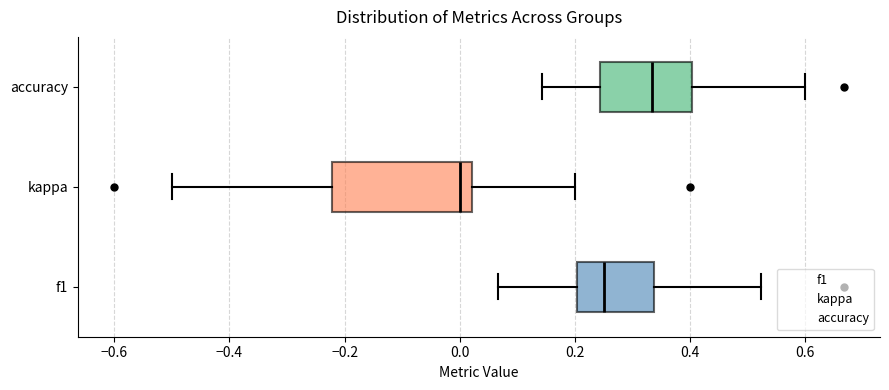

Reading bottom to top, read every box against the x-axis: the position of its median line, the range the box covers, and the ends of its whiskers. The values are not printed on the chart, so give them approximately, as read against the axis.

f1: median 0.26, box 0.20 to 0.34, whiskers 0.06 to 0.52
kappa: median 0.00, box -0.22 to 0.02, whiskers -0.50 to 0.20
accuracy: median 0.34, box 0.24 to 0.40, whiskers 0.14 to 0.60